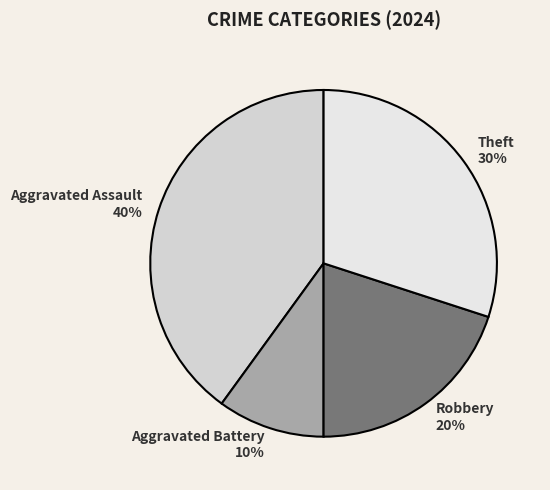

Count the number of slices in the pie.

4